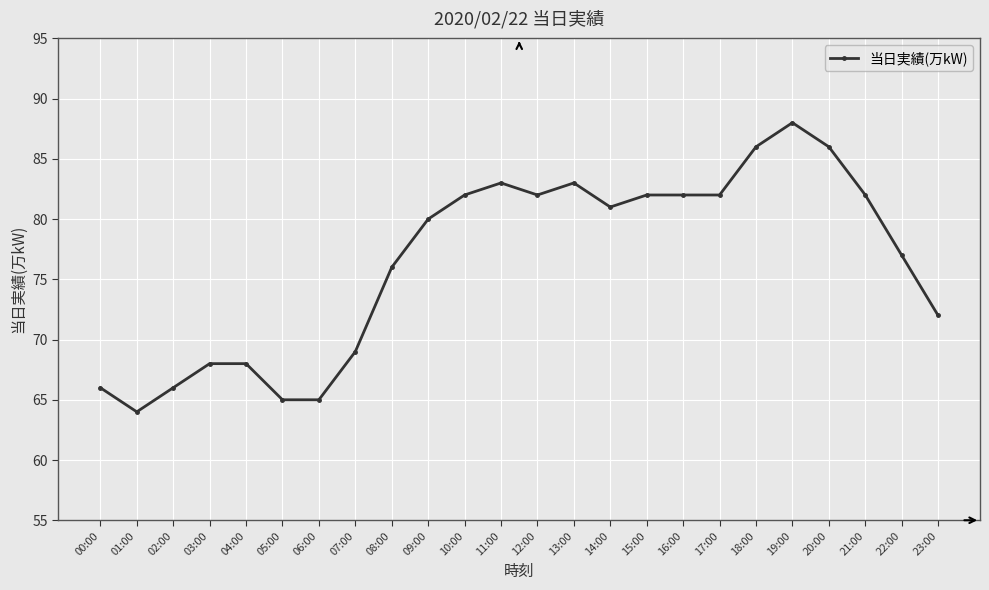

True or false: there are more than 2 points higher than both neighbors.

True